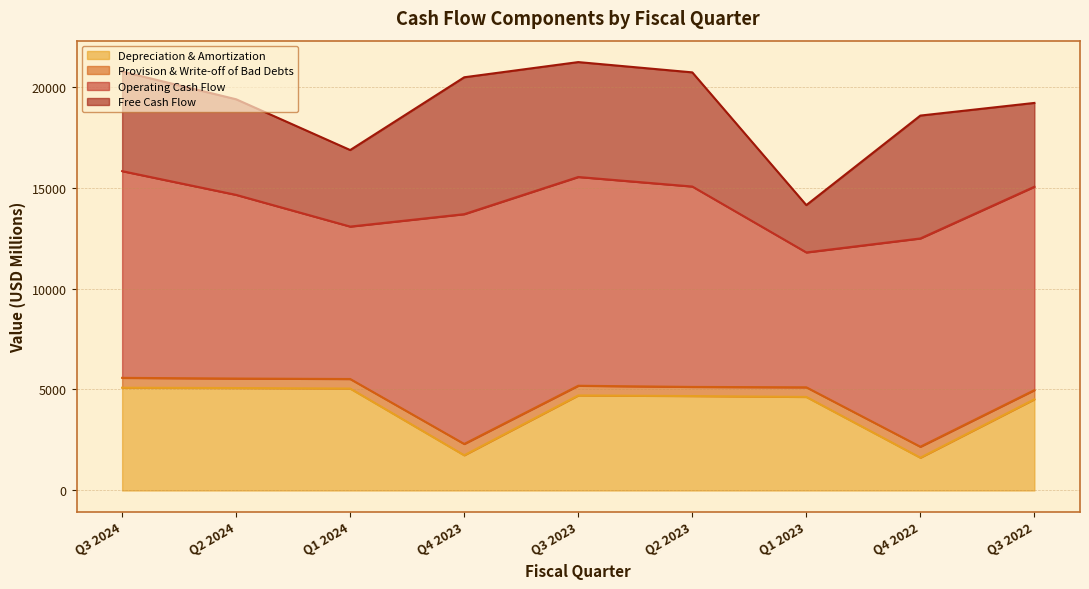

Which label corresponds to the largest value in the chart?

Q4 2023